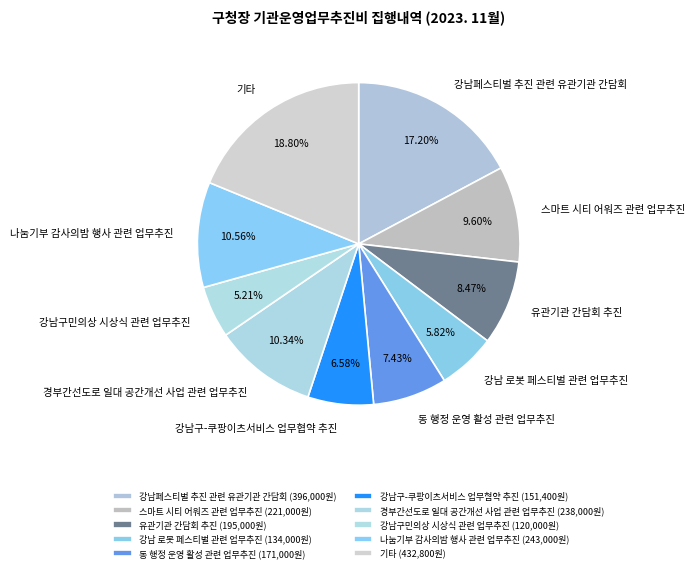

Between 강남구민의상 시상식 관련 업무추진 and 나눔기부 감사의밤 행사 관련 업무추진, which is larger?

나눔기부 감사의밤 행사 관련 업무추진